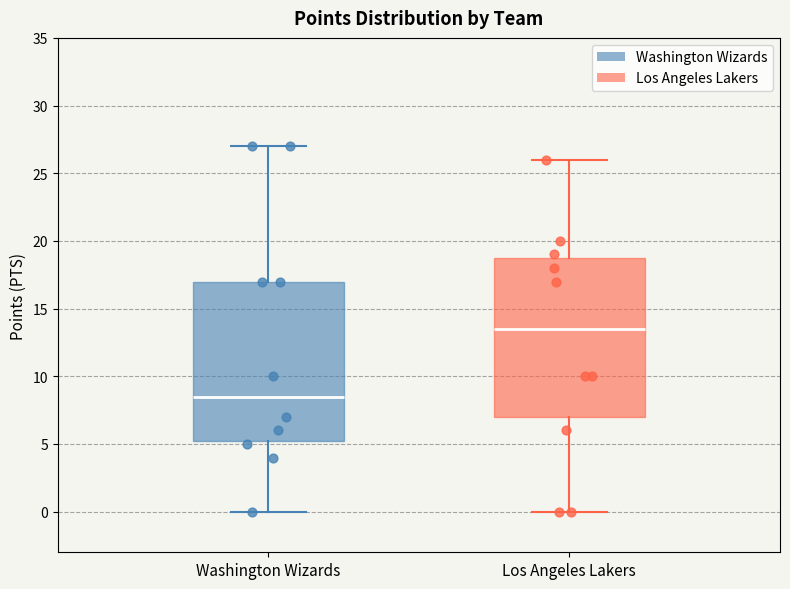

Where is the lower edge of the box for Washington Wizards on the y-axis? The values are not printed on the chart, so give them approximately, as read against the axis.

5.5